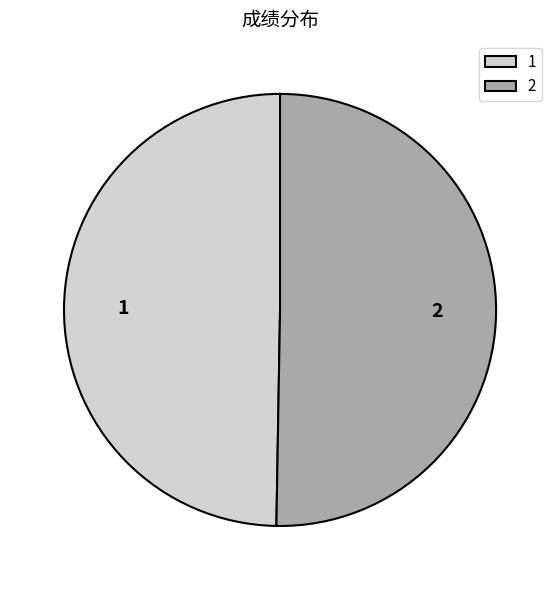

Is the sum of 2 and 1 greater than half?

Yes